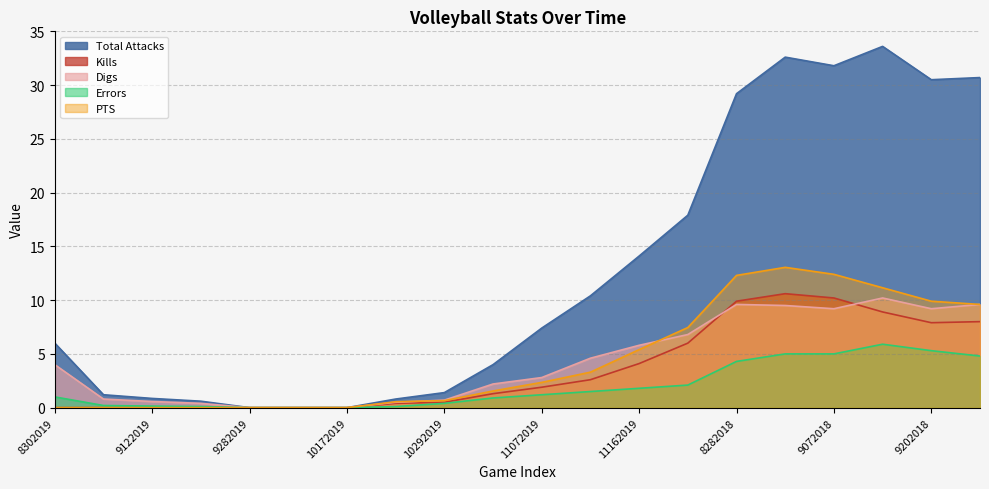

Reading left to right, extract all data points from this chart.

Total Attacks: 6.0	1.2	0.9	0.6	0.0	0.0	0.0	0.8	1.4	4.0	7.4	10.4	14.1	17.9	29.2	32.6	31.8	33.6	30.5	30.7
Kills: 0.0	0.0	0.0	0.0	0.0	0.0	0.0	0.4	0.5	1.3	1.9	2.6	4.1	6.0	9.9	10.6	10.2	8.9	7.9	8.0
Digs: 4.0	0.8	0.6	0.4	0.0	0.0	0.0	0.5	0.7	2.2	2.8	4.6	5.8	6.8	9.6	9.5	9.2	10.2	9.2	9.6
Errors: 1.0	0.2	0.1	0.1	0.0	0.0	0.0	0.1	0.4	0.9	1.2	1.5	1.8	2.1	4.3	5.0	5.0	5.9	5.3	4.8
PTS: 0.0	0.0	0.0	0.0	0.0	0.0	0.0	0.6	0.7	1.6	2.4	3.3	5.4	7.5	12.3	13.1	12.4	11.2	9.9	9.6